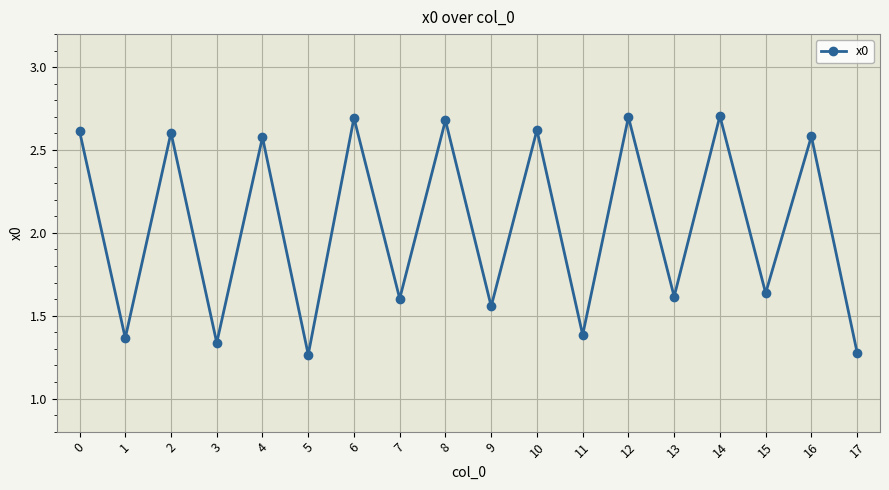

How many data points are above 2?

9